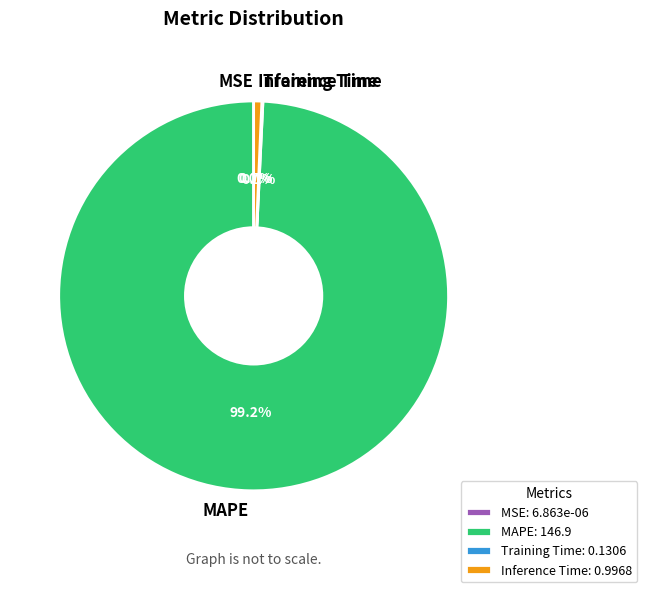

Is there a majority slice in this chart?

Yes